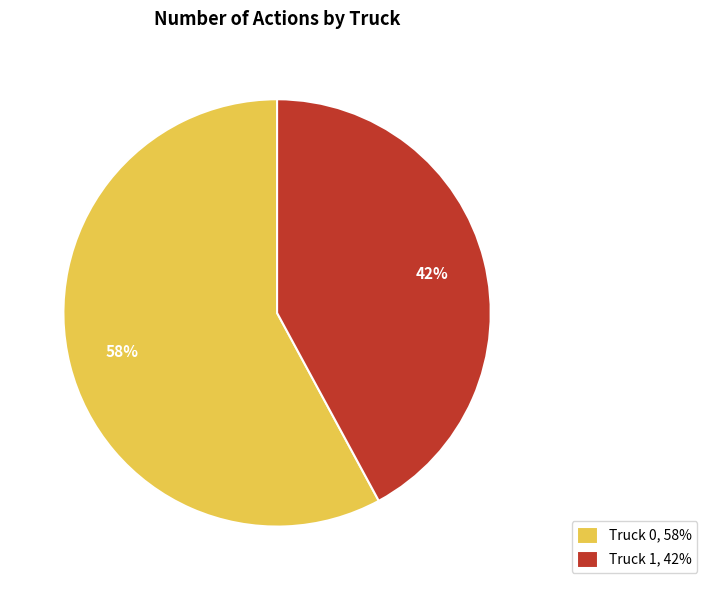

What is the ratio of the value at Truck 0 to the value at Truck 1?

1.4